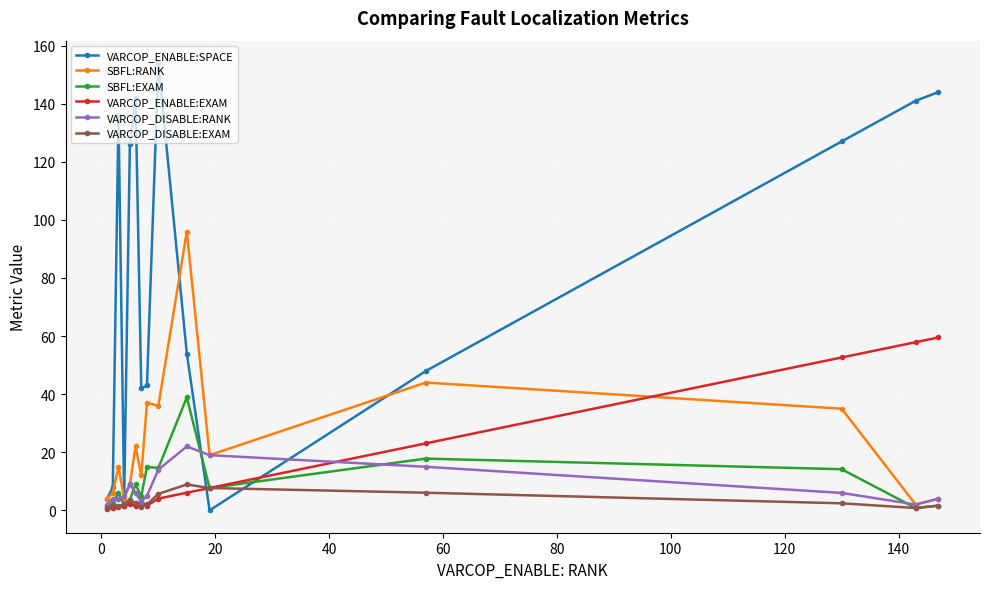

True or false: VARCOP_ENABLE:SPACE has more than 0 points higher than both neighbors.

True